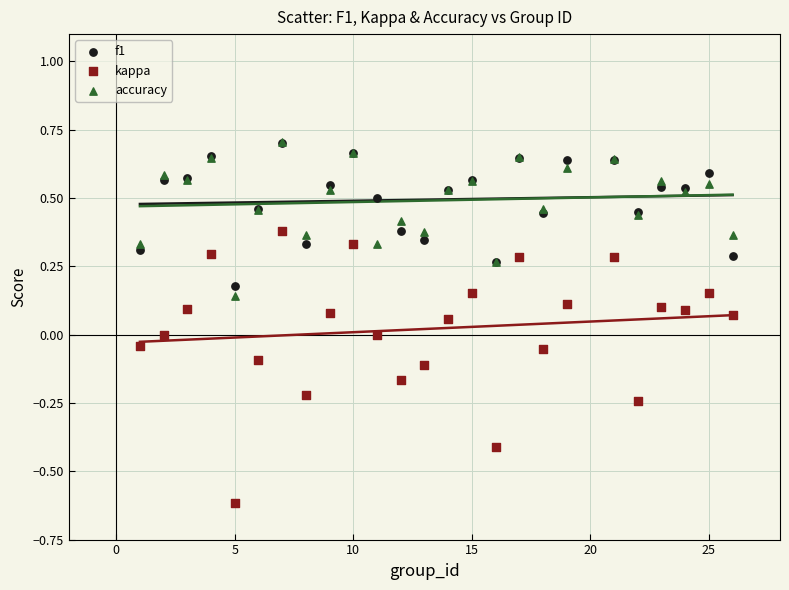

What are all the series names shown in the legend?

f1, kappa, accuracy